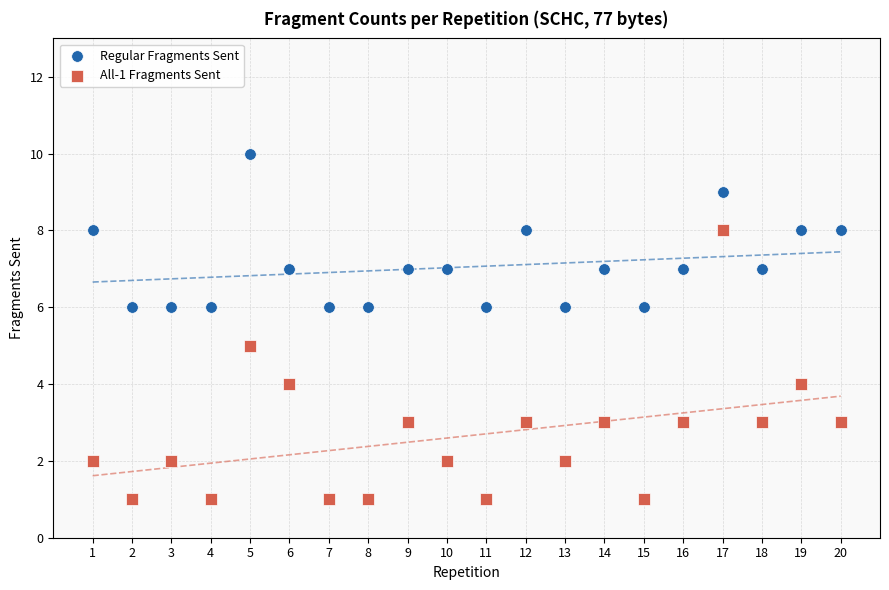

What is the X range (max minus min) for the scatter plot?

19